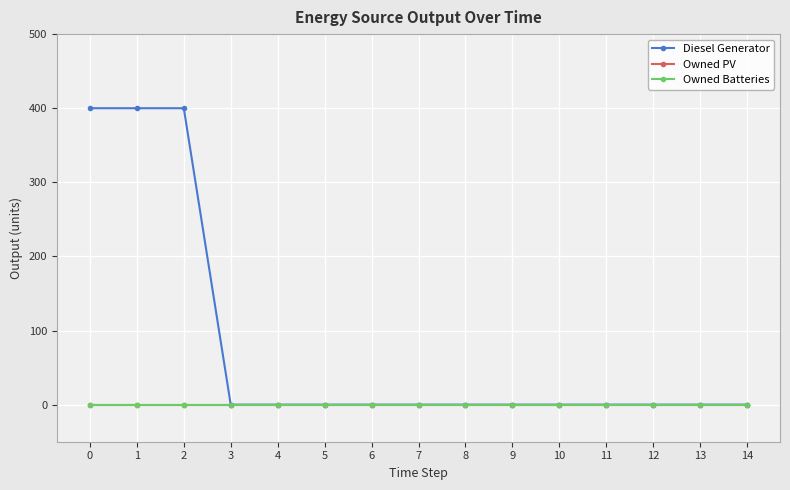

Does the chart have visible grid lines?

Yes